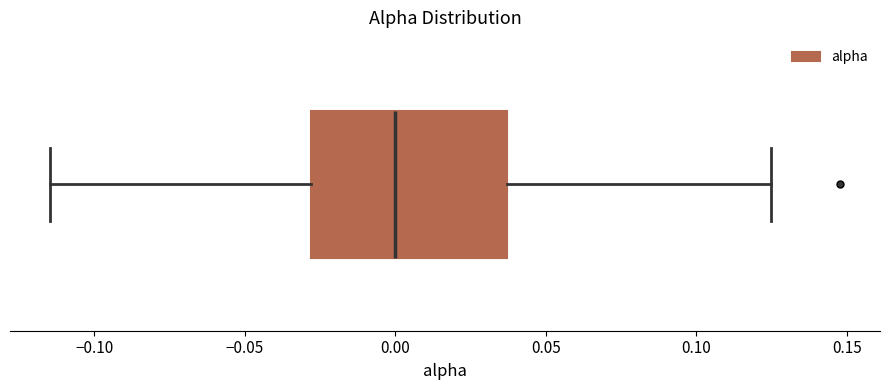

Where does the right whisker of the box end on the x-axis? The values are not printed on the chart, so give them approximately, as read against the axis.

0.125